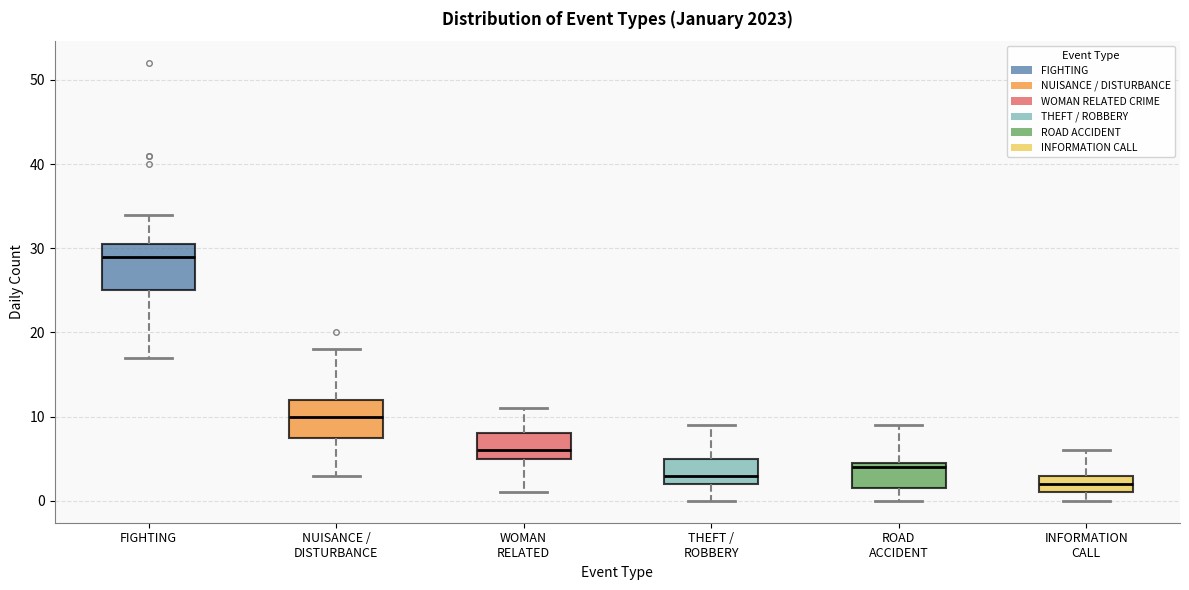

Which box has the lowest median line?

INFORMATION CALL